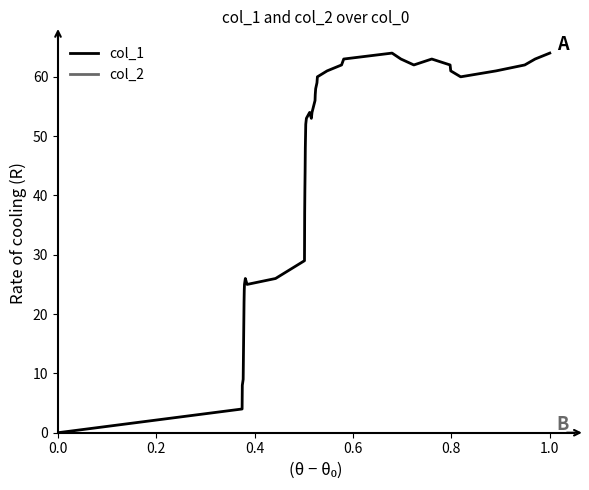

At how many categories does at least one series exceed 34?

29